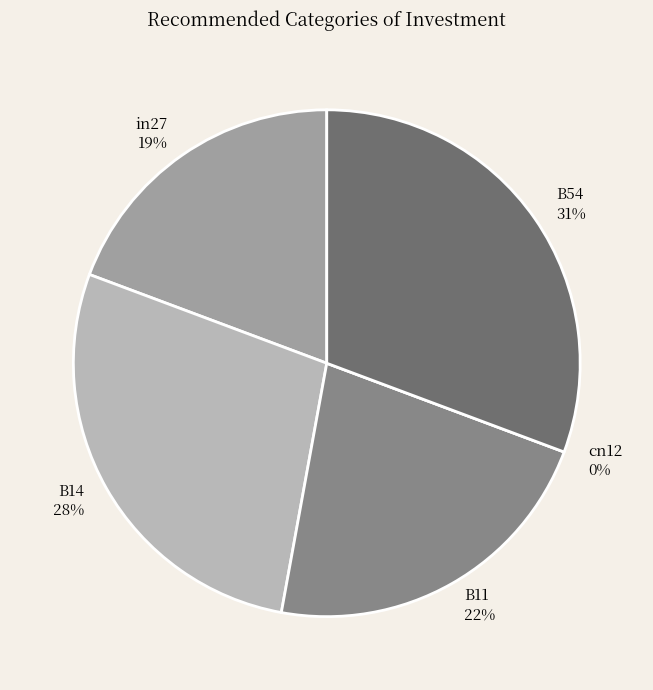

Is there any slice that represents more than half of the pie?

No